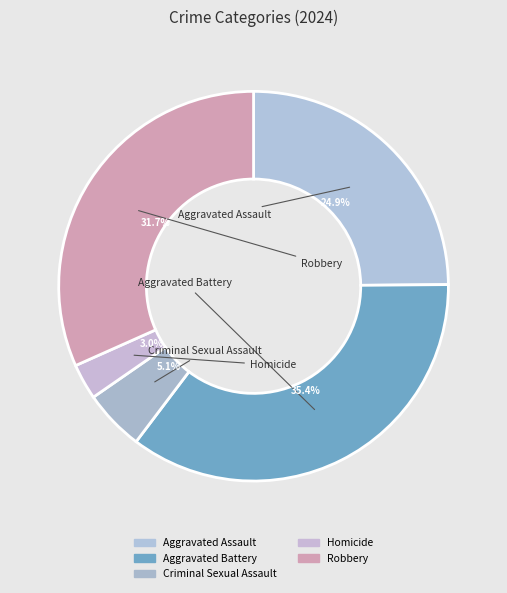

What is the change in value from Criminal Sexual Assault to Robbery?

+305